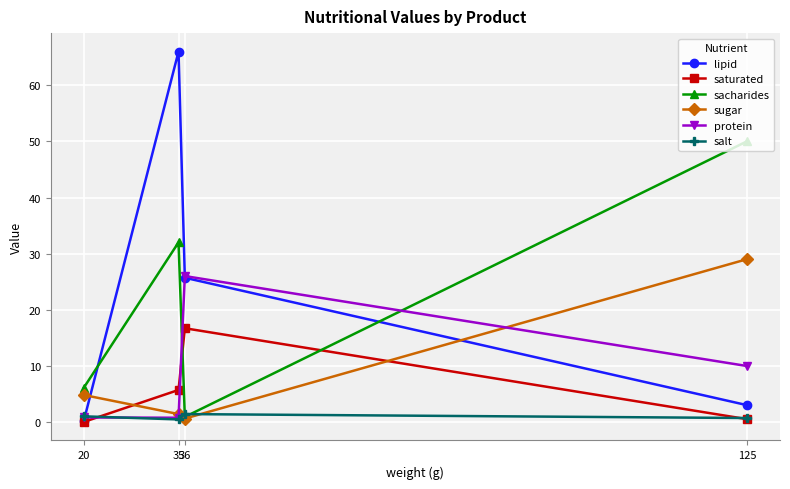

How many values in the saturated series are below 5?

2